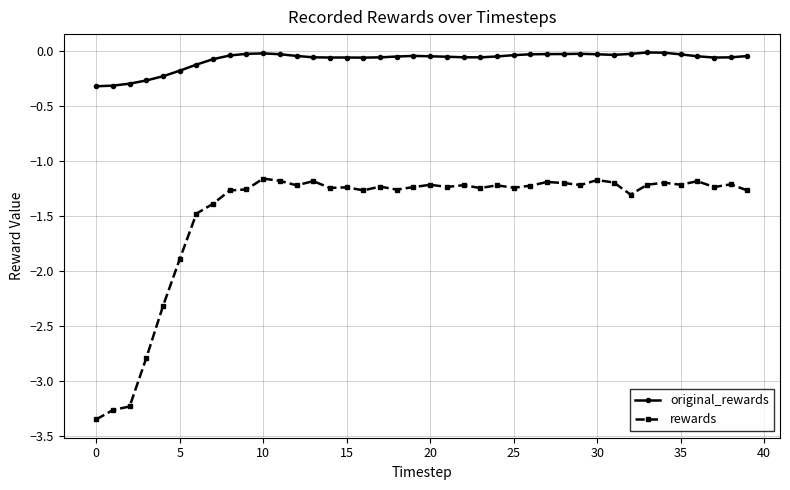

What is the value of the rewards point at the 4th from the left?

-2.8